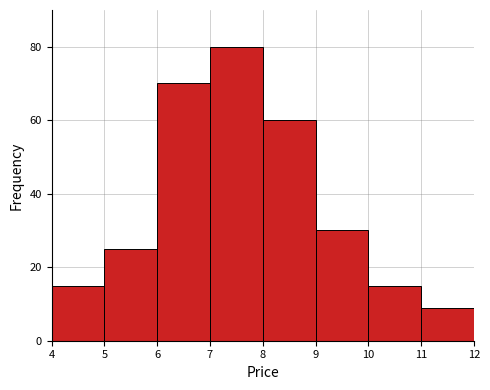

Reading left to right, list every bar in this chart as the range it spans on the x-axis followed by its height. The values are not printed on the chart, so give them approximately, as read against the axis.

4 to 5: 16
5 to 6: 26
6 to 7: 70
7 to 8: 80
8 to 9: 60
9 to 10: 30
10 to 11: 16
11 to 12: 10